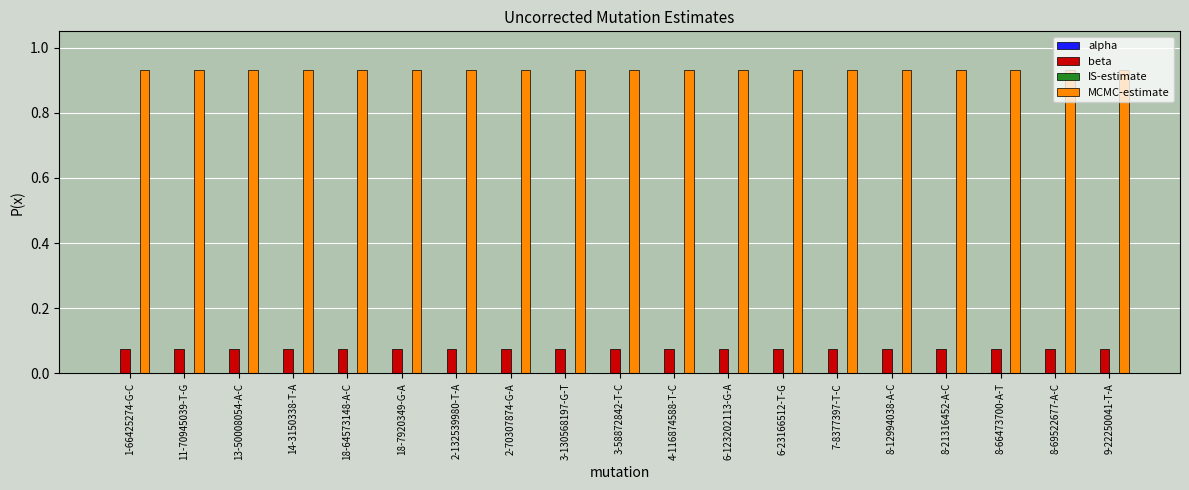

The value of MCMC-estimate at 11-70945039-T-G is 0.4. True or false?

False